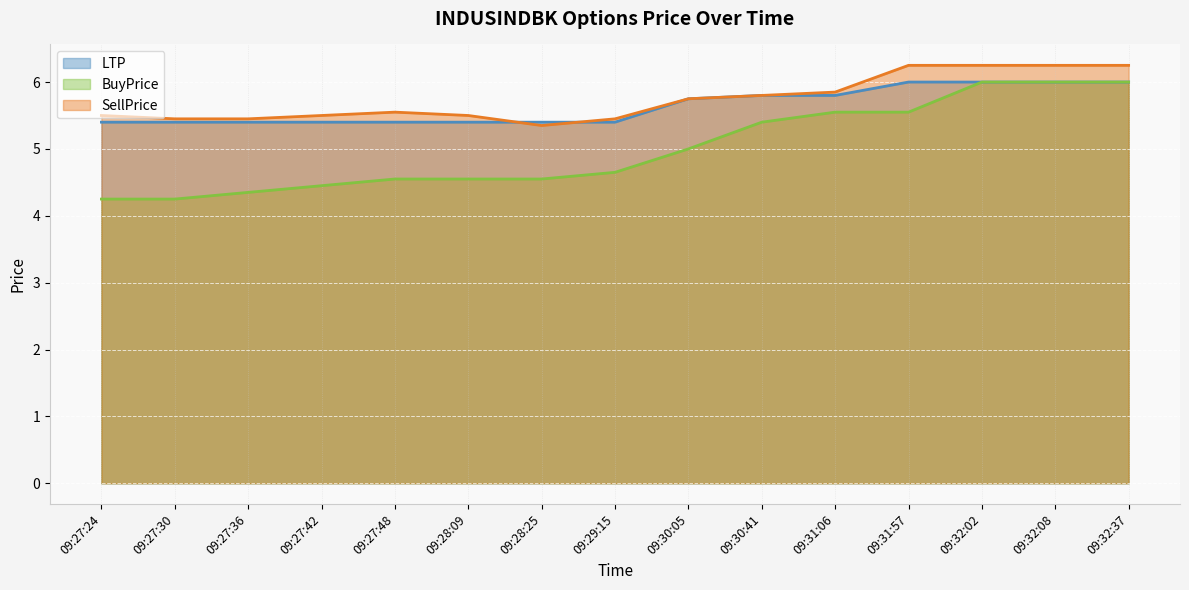

What is the total value across all series at 09:27:48?

15.5